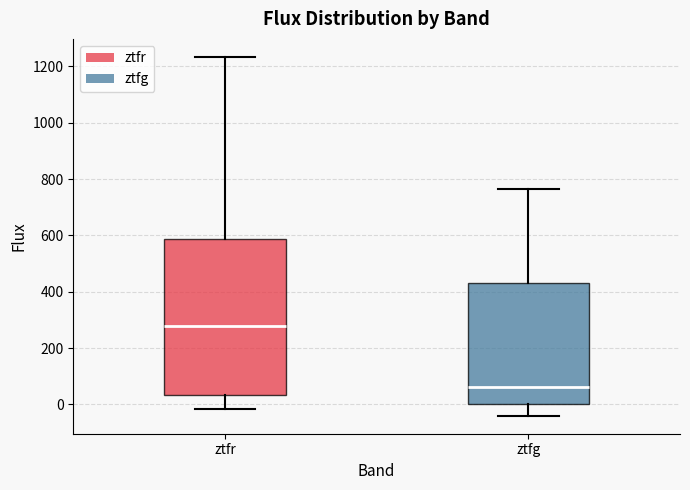

Which box has the highest median line?

ztfr